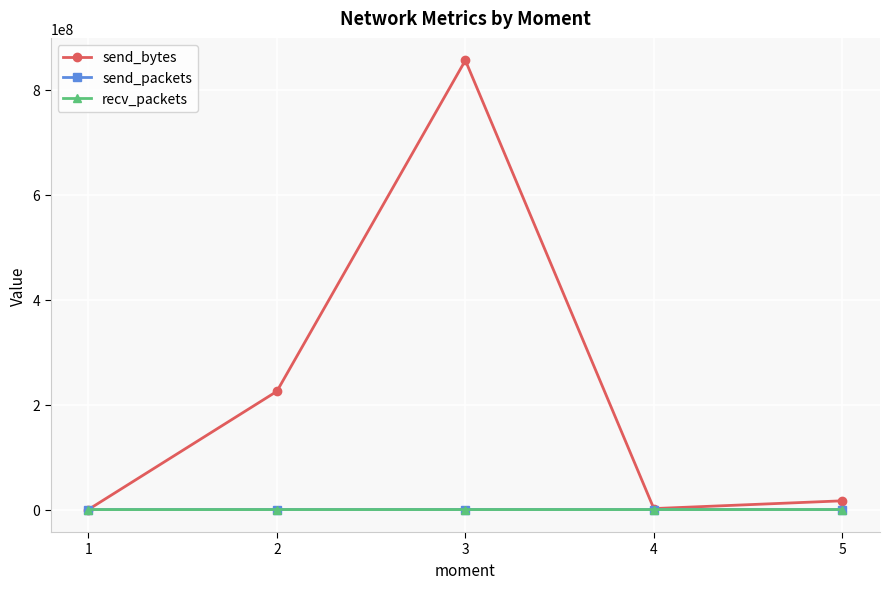

What is the difference between the send_bytes values at 2 and 3?

630819484